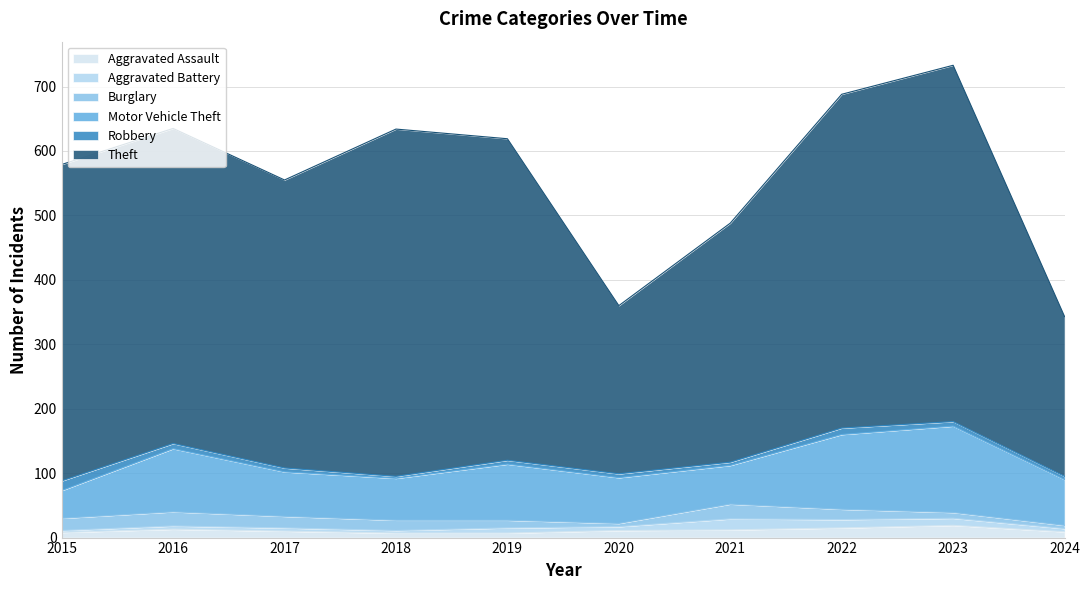

Which series has the largest total across all categories?

Theft